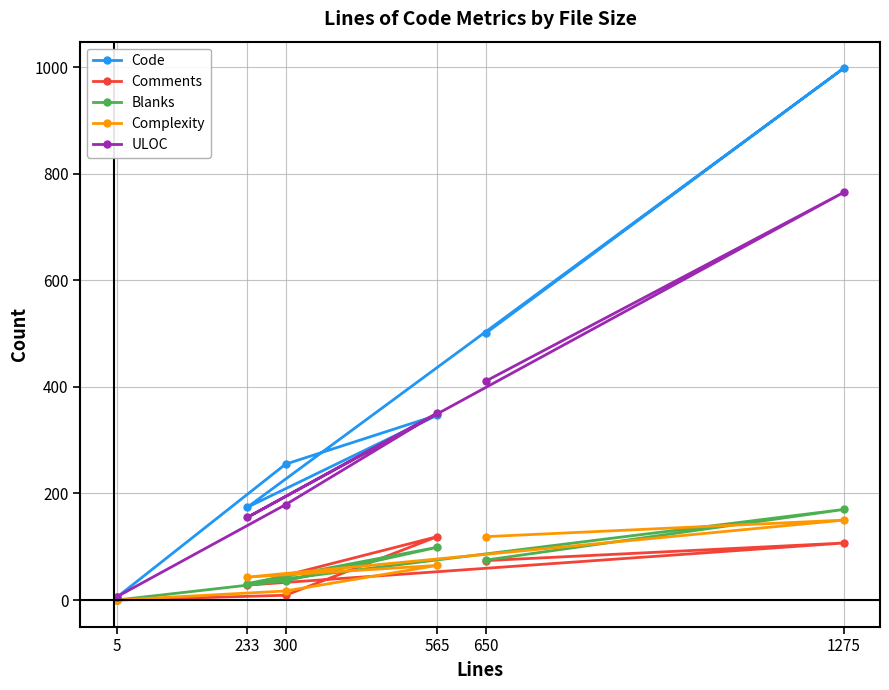

True or false: Blanks and Code cross at least once.

False